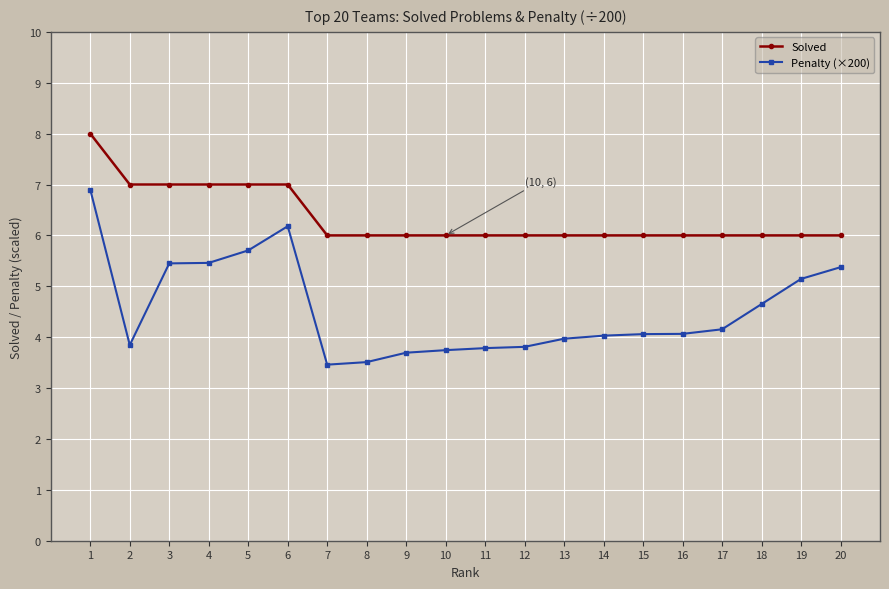

True or false: Penalty (×200) and Solved intersect in this chart.

False